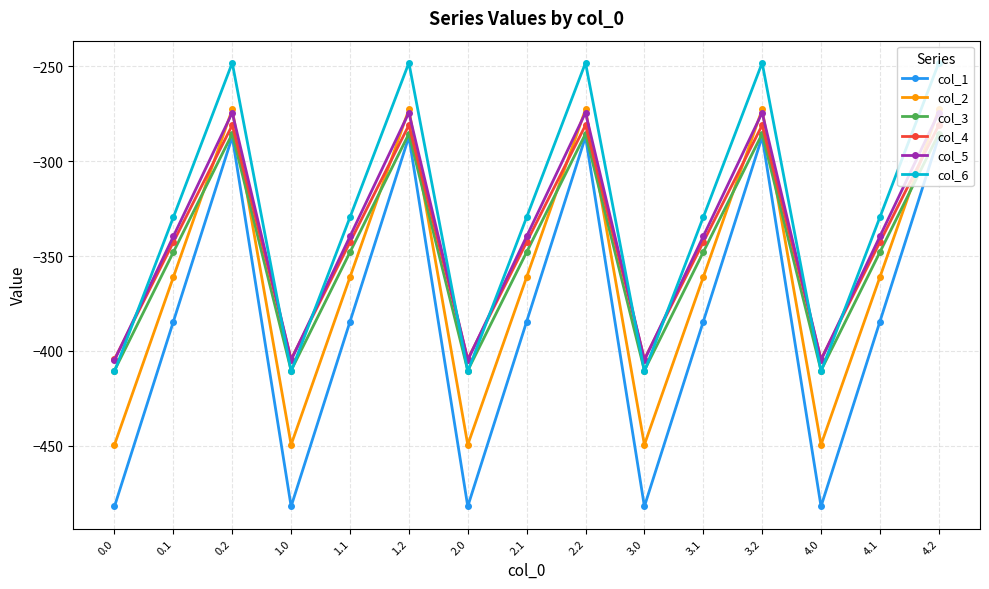

The col_4 series shows -498.1 at 4.2. True or false?

False